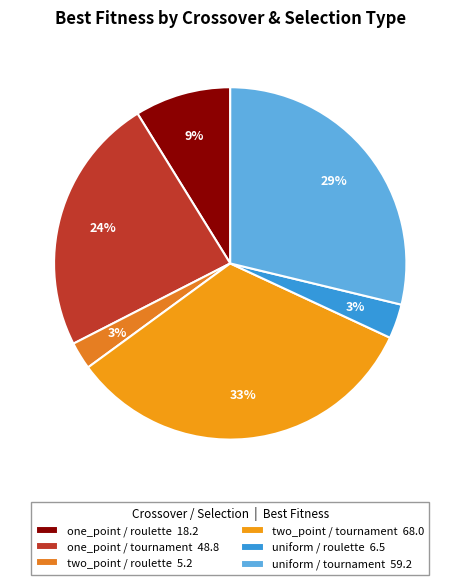

What percentage is the one_point / tournament slice, to the nearest percent?

24%